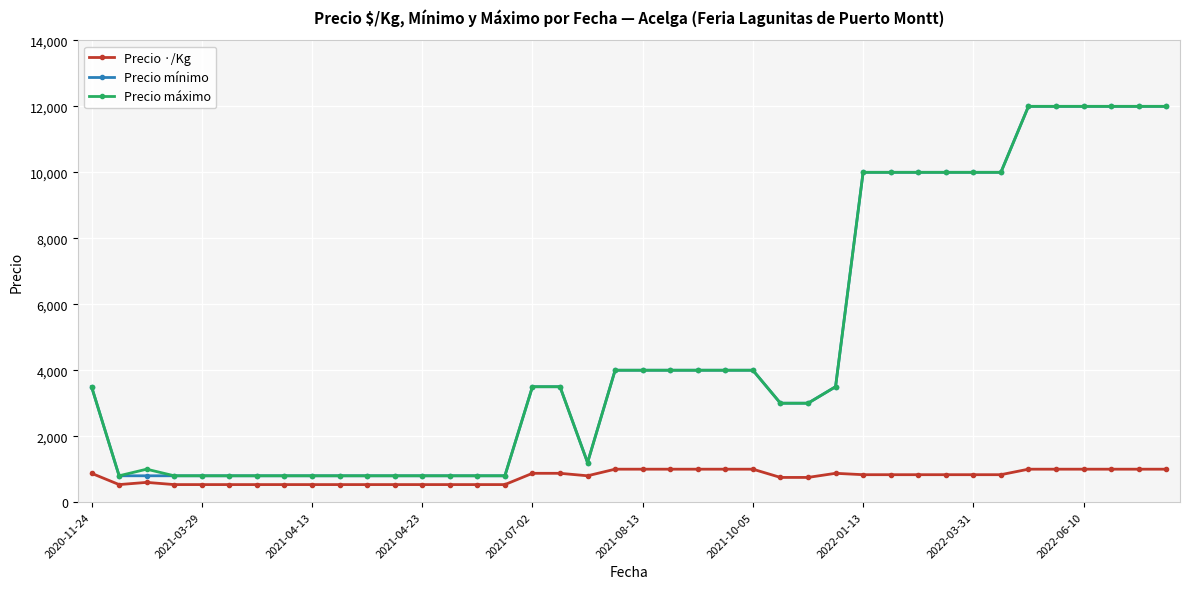

True or false: Precio máximo has more than 0 interior local peaks.

True